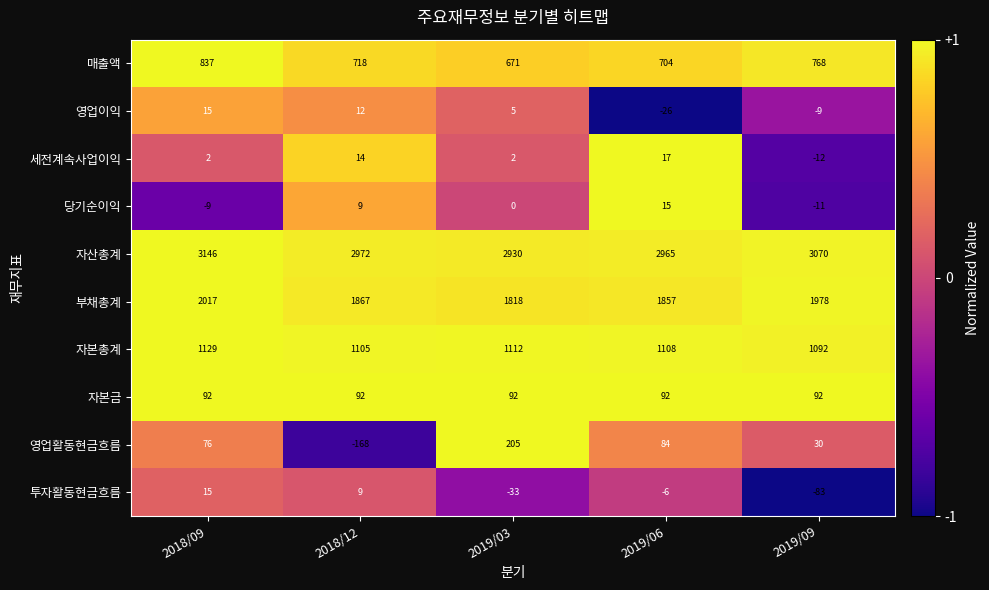

What is the highest value of the 자본총계 series?

1129